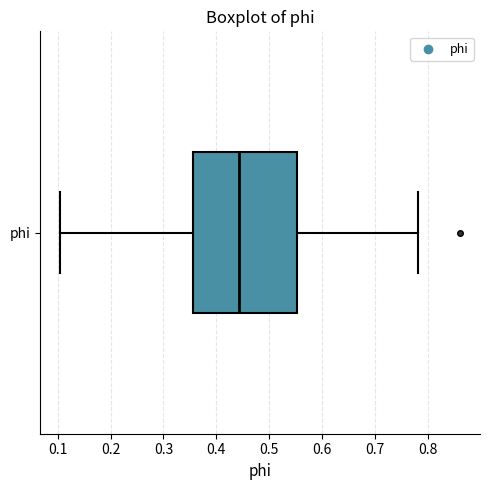

Read this box plot against the x-axis: the position of the median line, the range covered by the box, and the ends of both whiskers. The values are not printed on the chart, so give them approximately, as read against the axis.

median 0.44, box 0.36 to 0.55, whiskers 0.11 to 0.78